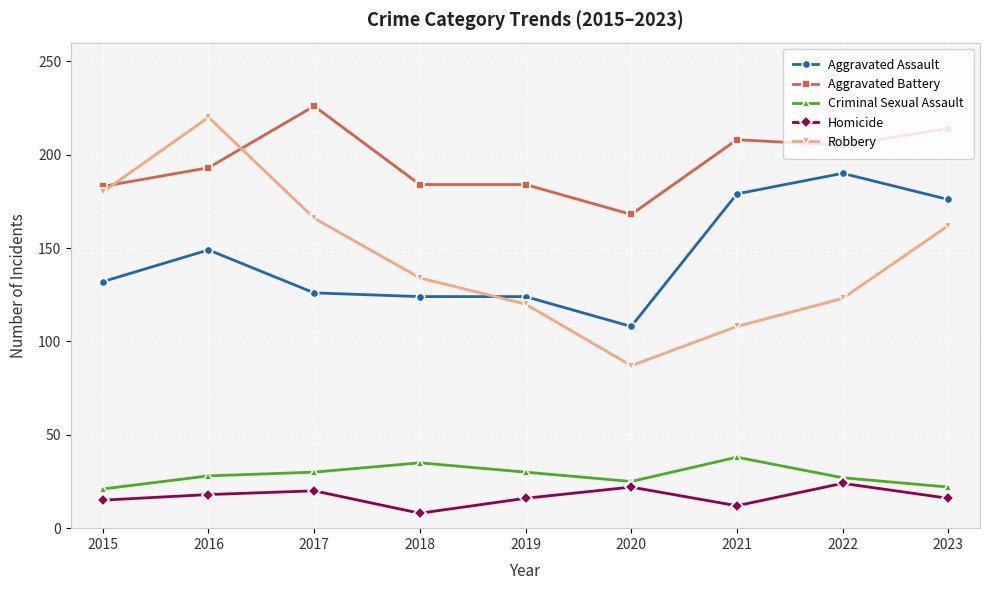

True or false: Robbery and Homicide cross at least once.

False